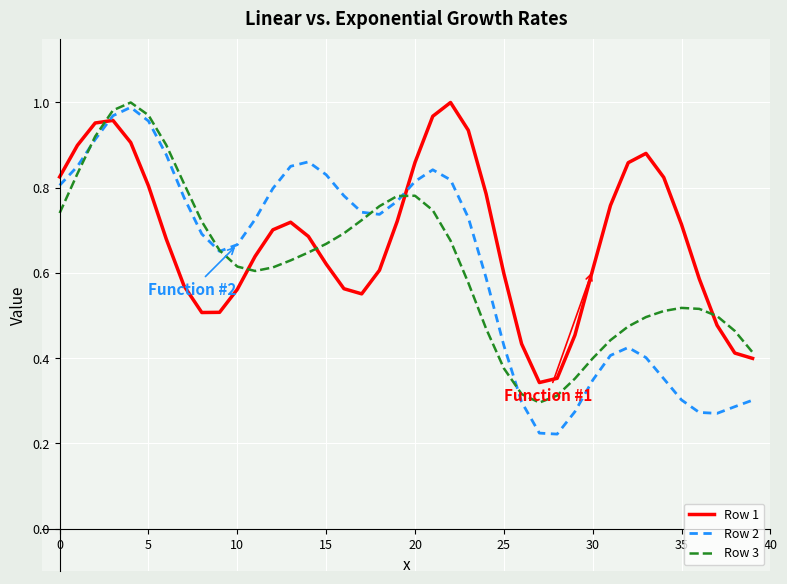

How many lines are shown in the chart?

3